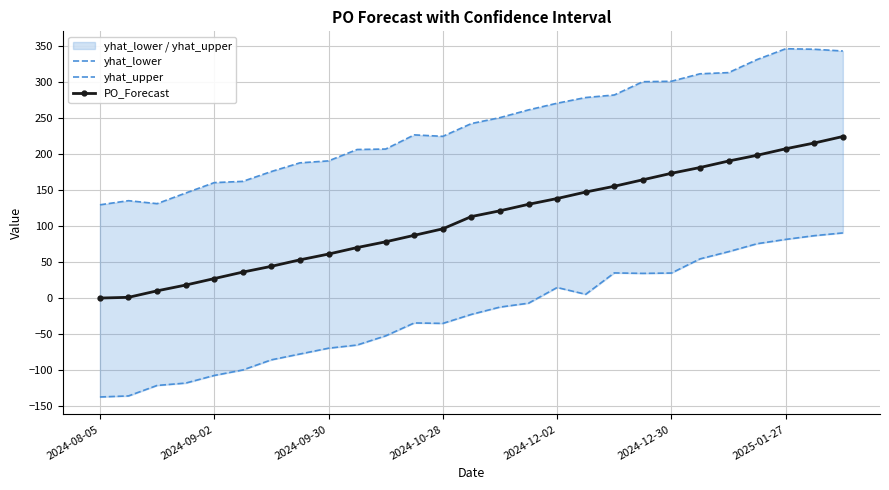

What is the maximum value for PO_Forecast?

224